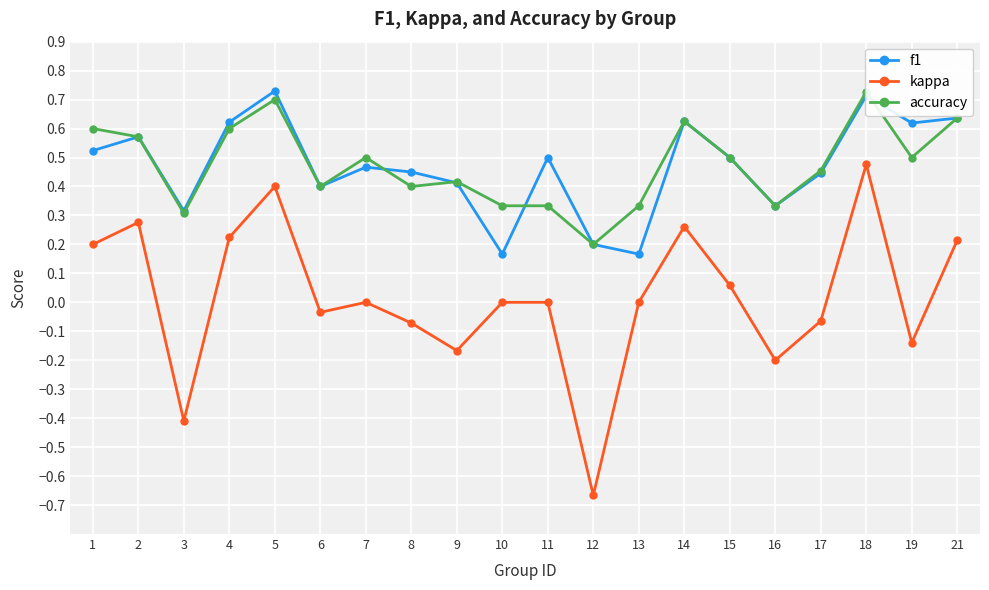

How many intersections are there between f1 and accuracy?

4